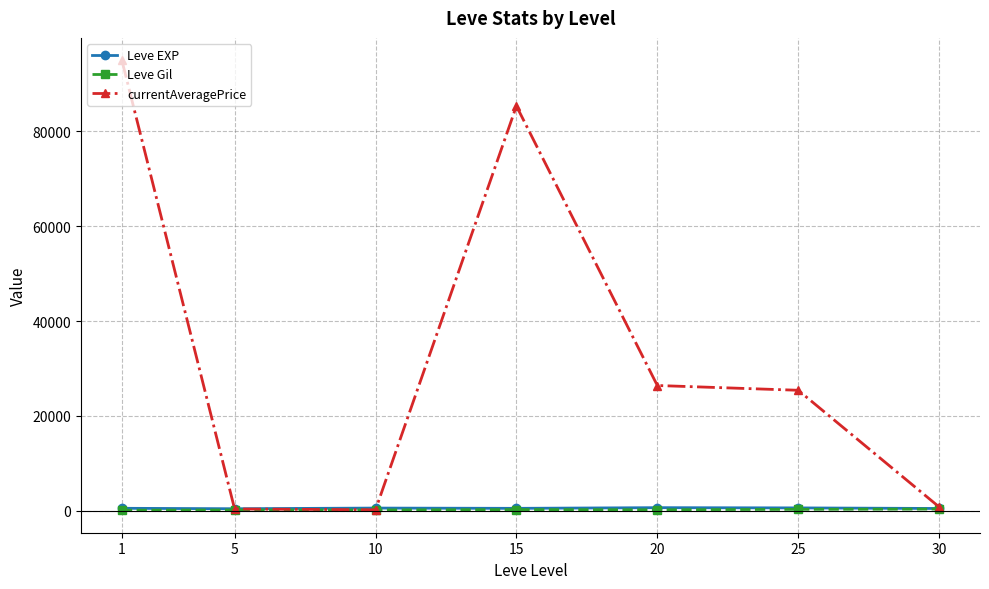

What are all the series names shown in the legend?

Leve EXP, Leve Gil, currentAveragePrice